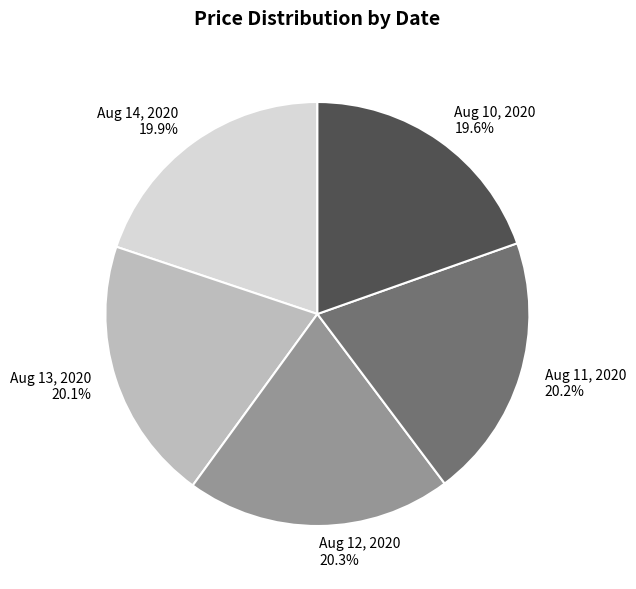

Does Aug 10, 2020 represent more than half of the total?

No